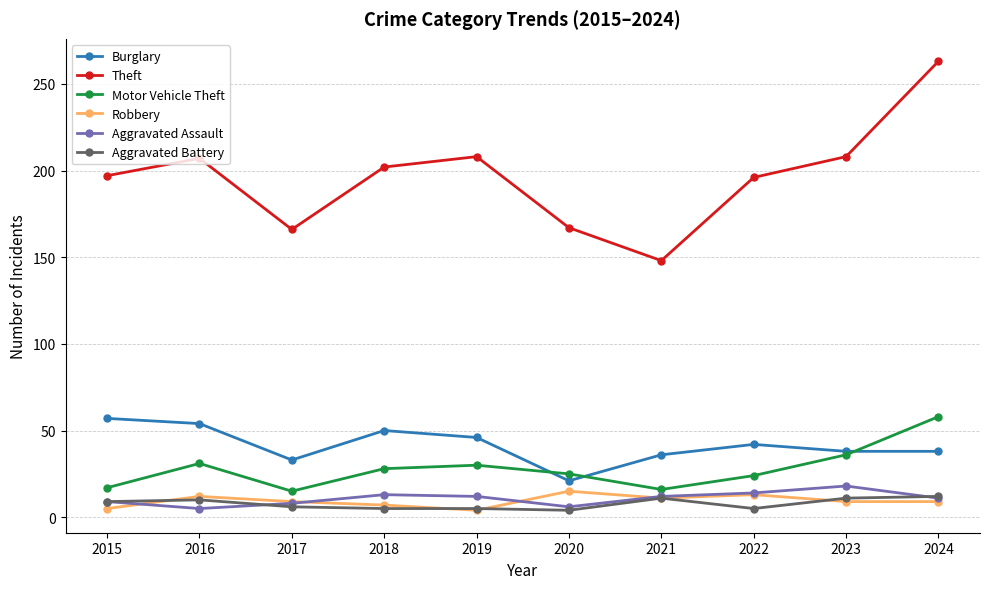

Which series has the largest range (max minus min)?

Theft